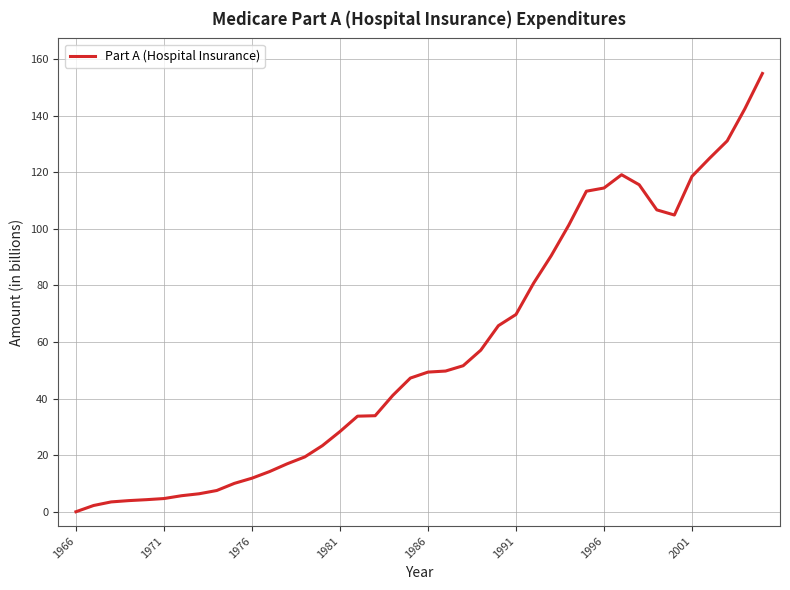

What is the greatest value displayed?

154.9